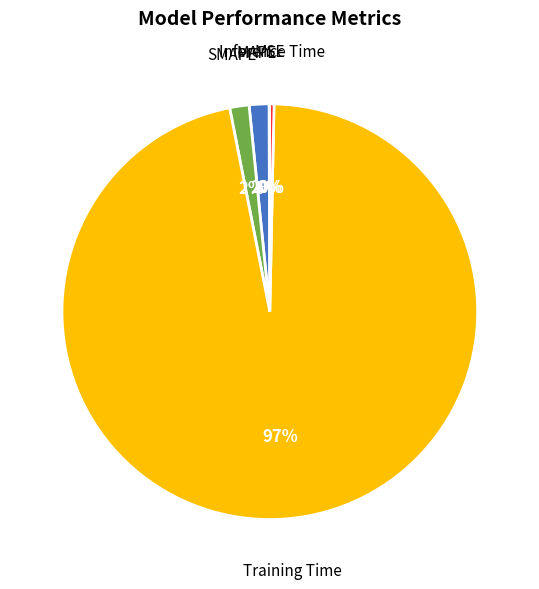

Does any single category account for the majority?

Yes